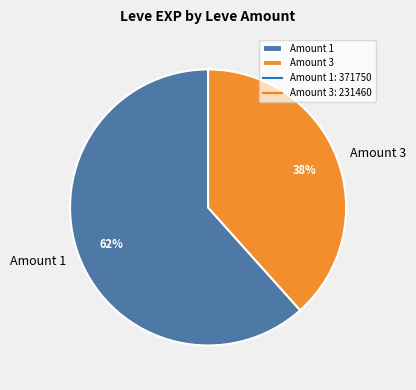

Count the number of slices in the pie.

2